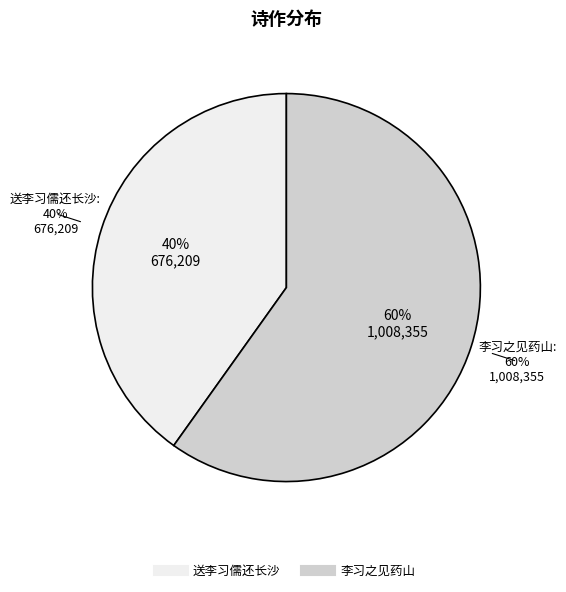

Does 李习之见药山 represent more than half of the total?

Yes